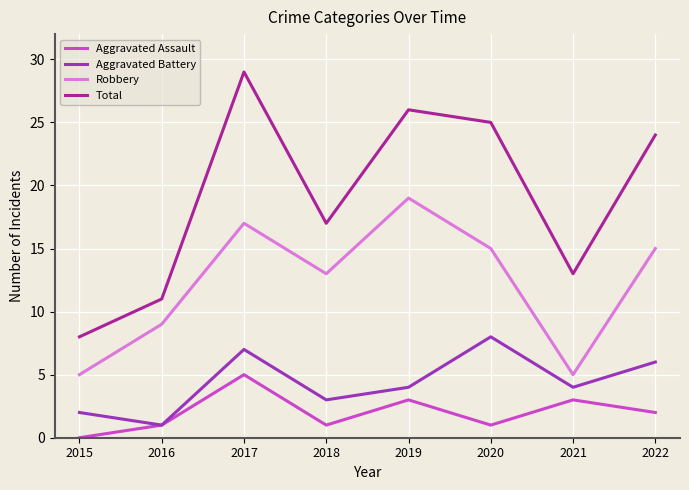

In Aggravated Assault, how many points are higher than both neighbors (excluding endpoints)?

3